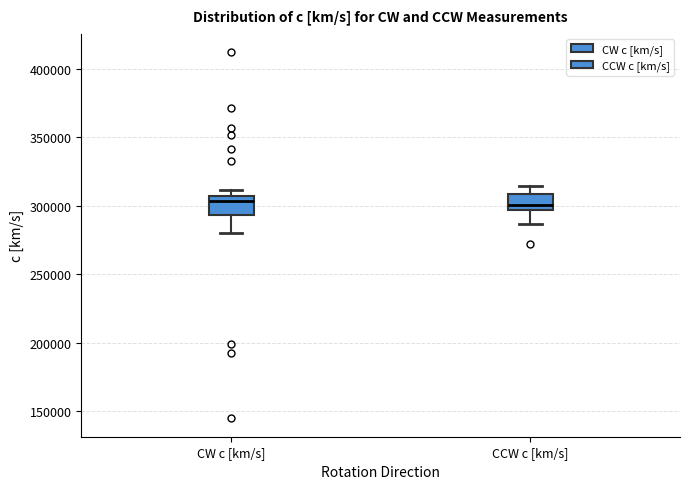

Where does the lower whisker of the box for CCW c [km/s] end on the y-axis? The values are not printed on the chart, so give them approximately, as read against the axis.

285000